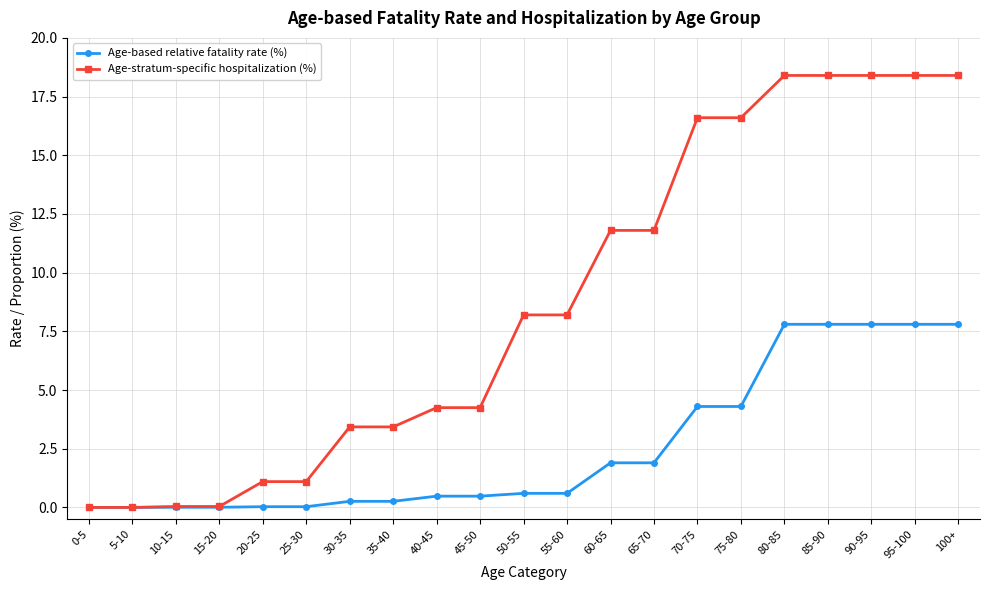

Is the value of Age-based relative fatality rate (%) at 5-10 greater than the value of Age-stratum-specific hospitalization (%) at 25-30?

No